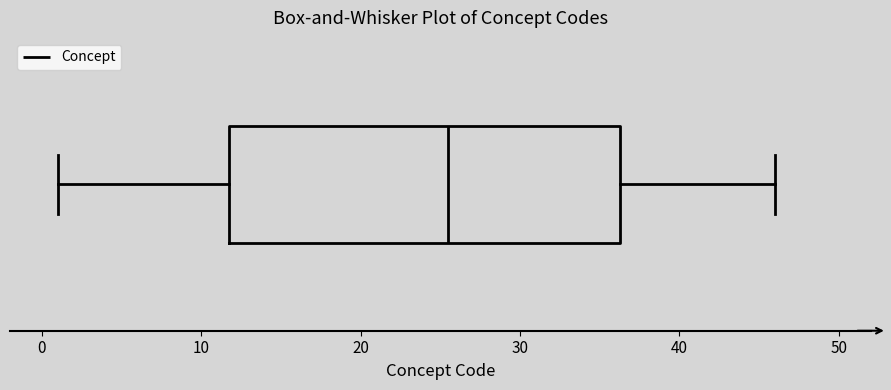

Transcribe this box plot: give where the median line is, the range the box spans, and where the two whiskers end, as read against the x-axis. The values are not printed on the chart, so give them approximately, as read against the axis.

median 26, box 12 to 36, whiskers 1 to 46